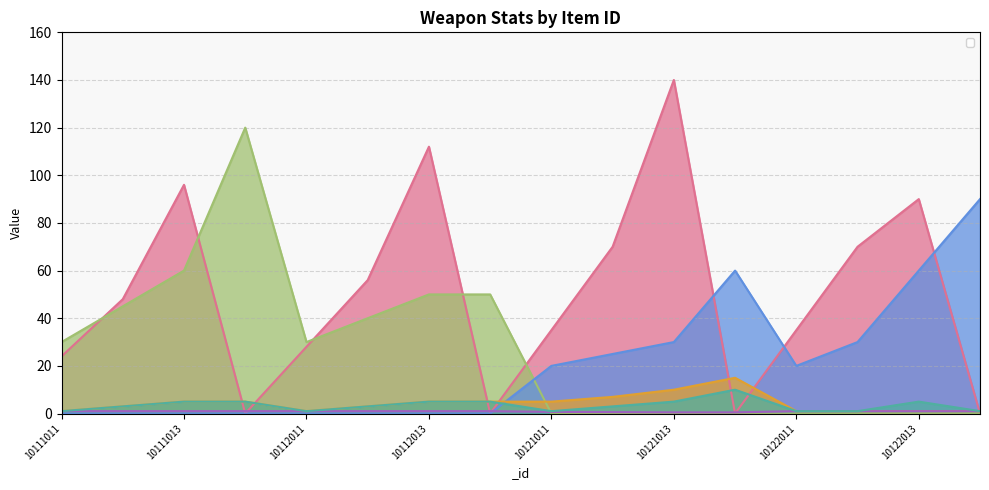

Between 10121014 and 10121013, which is larger?

10121013